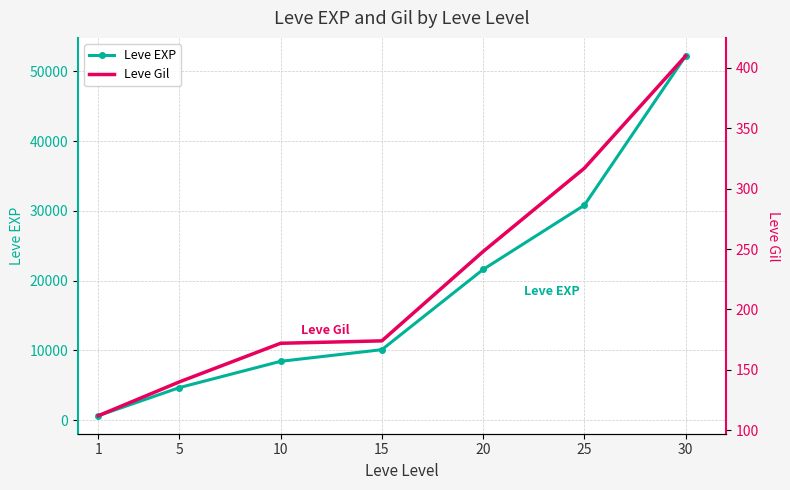

What is the difference between the highest and lowest values at 10?

8258